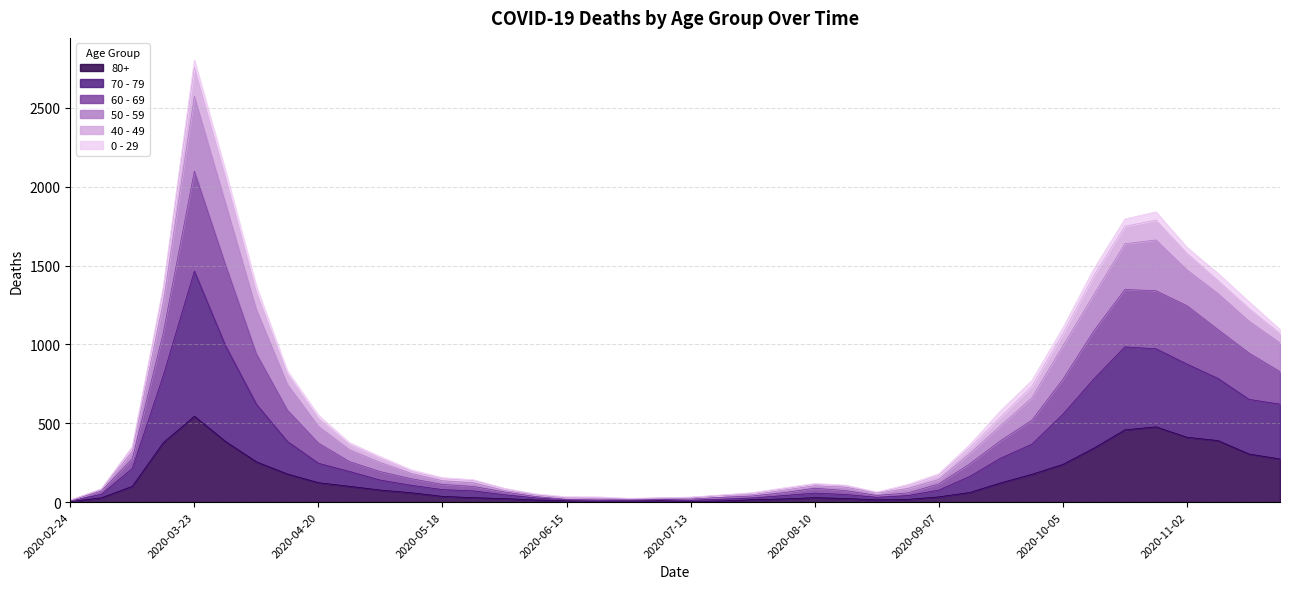

At which category is the sum across all series the highest?

2020-03-23